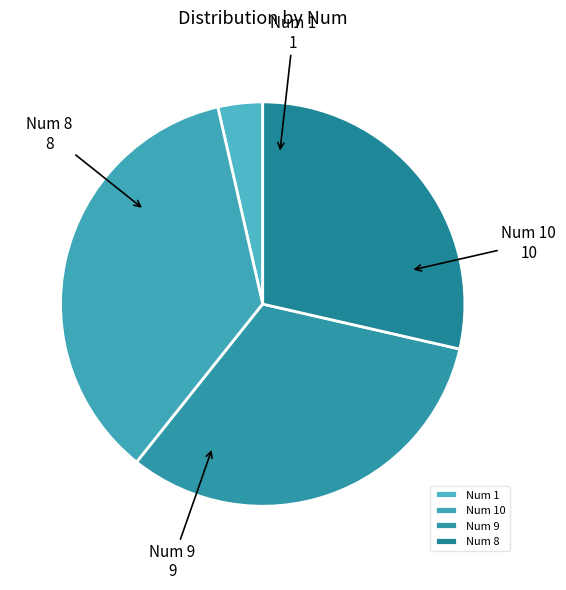

Rank the categories by value from lowest to highest.

Num 1, Num 8, Num 9, Num 10